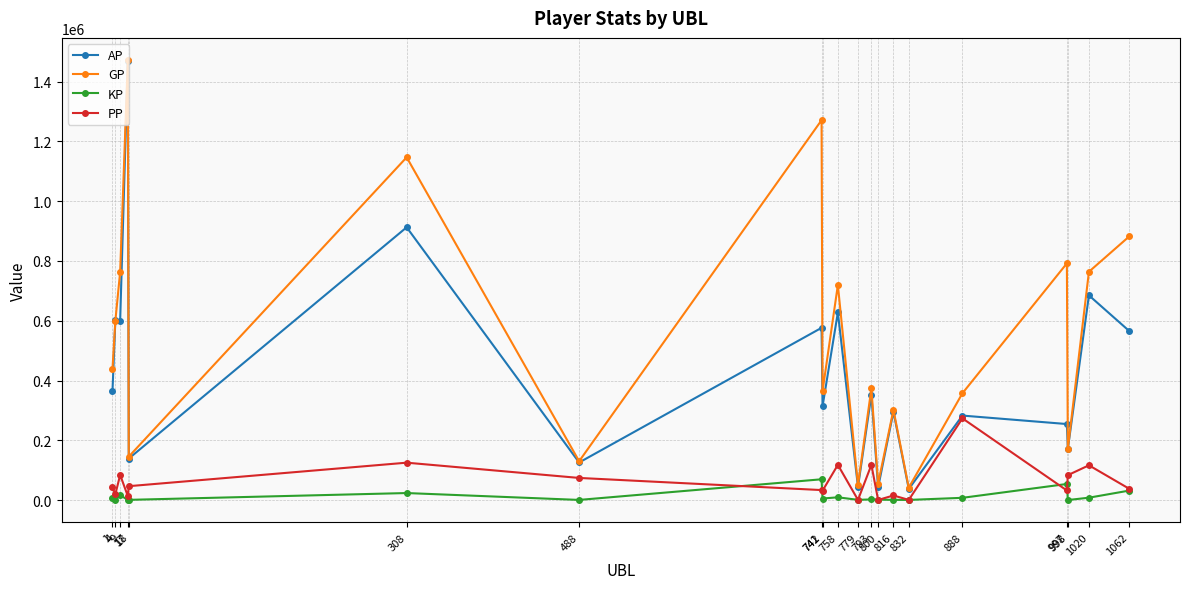

True or false: AP has a value of 684984.0 at 1020.

True